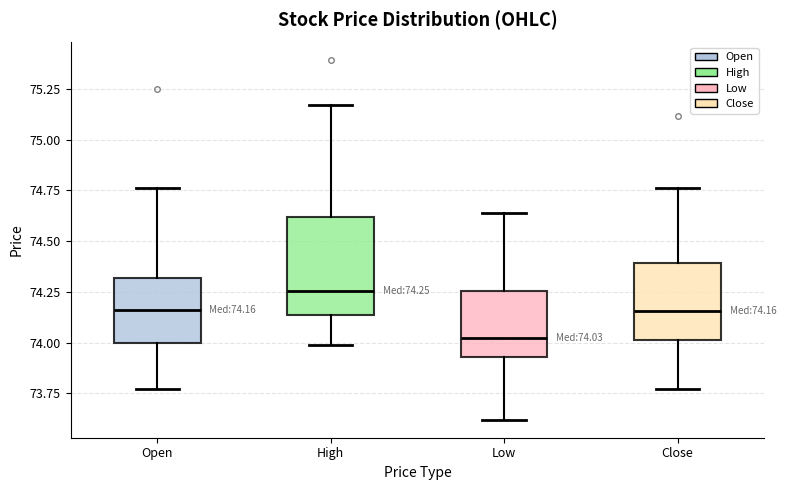

Which box has the highest median line?

High